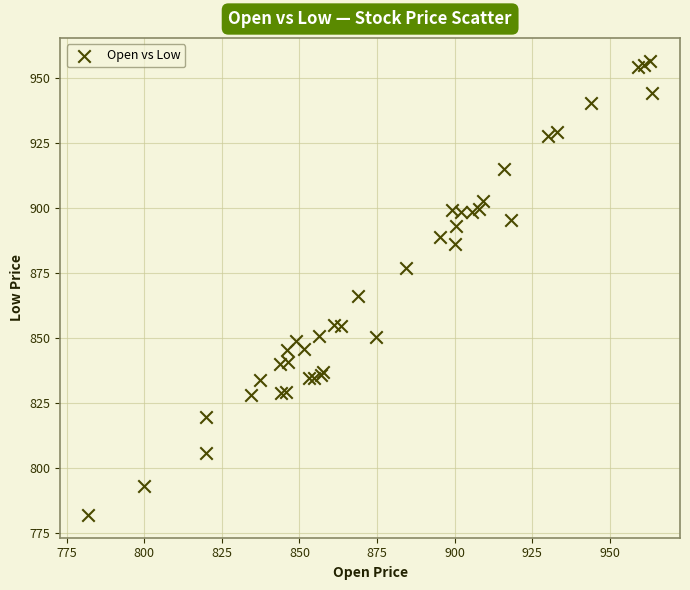

What Y value in the scatter plot is closest to 869?

866.1